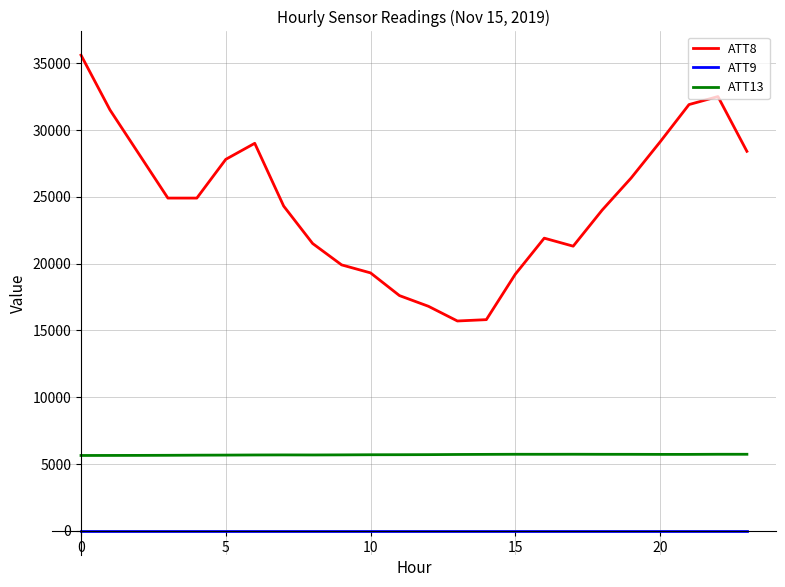

True or false: ATT8 and ATT9 intersect in this chart.

False